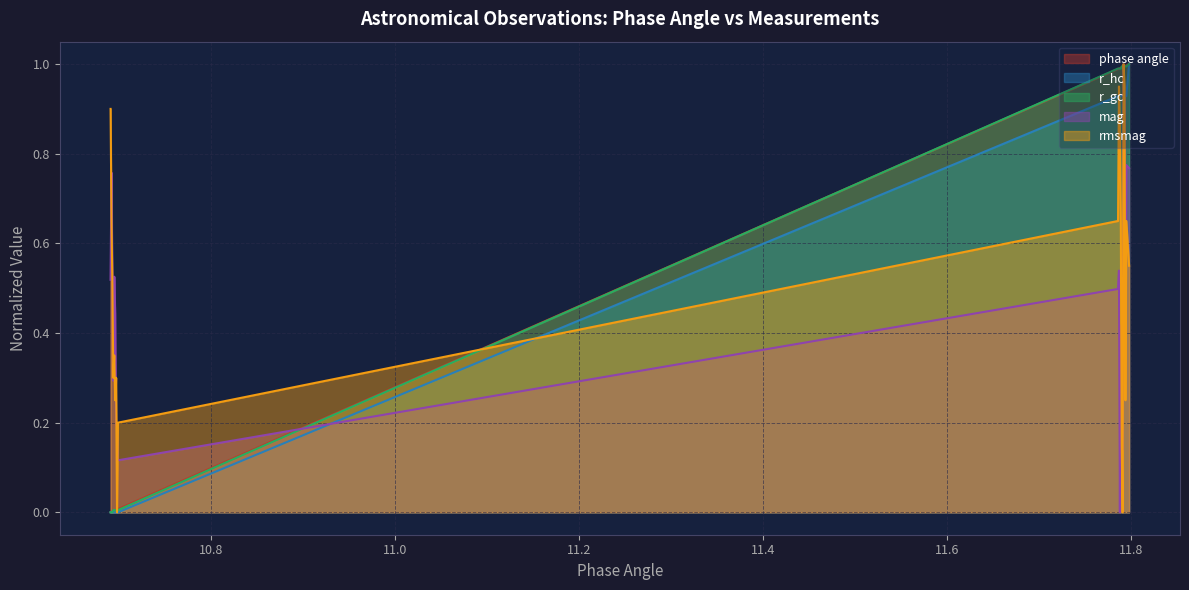

Reading right to left, transcribe all the data shown in this chart.

phase angle: 1.0	1.0	1.0	1.0	1.0	1.0	1.0	1.0	1.0	1.0	1.0	0.0	0.0	0.0	0.0	0.0	0.0	0.0	0.0	0.0
r_hc: 1.0	0.9	0.9	0.9	0.9	0.9	0.9	0.9	0.9	0.9	0.9	0.0	0.0	0.0	0.0	0.0	0.0	0.0	0.0	0.0
r_gc: 1.0	1.0	1.0	1.0	1.0	1.0	1.0	1.0	1.0	1.0	1.0	0.0	0.0	0.0	0.0	0.0	0.0	0.0	0.0	0.0
mag: 0.8	0.8	0.4	0.9	1.0	0.1	0.2	0.4	0.0	0.5	0.5	0.1	0.2	0.2	0.4	0.5	0.3	0.5	0.8	0.5
rmsmag: 0.5	0.6	0.2	0.9	1.0	0.0	0.1	0.6	0.8	0.9	0.6	0.2	0.0	0.3	0.2	0.3	0.3	0.5	0.6	0.9